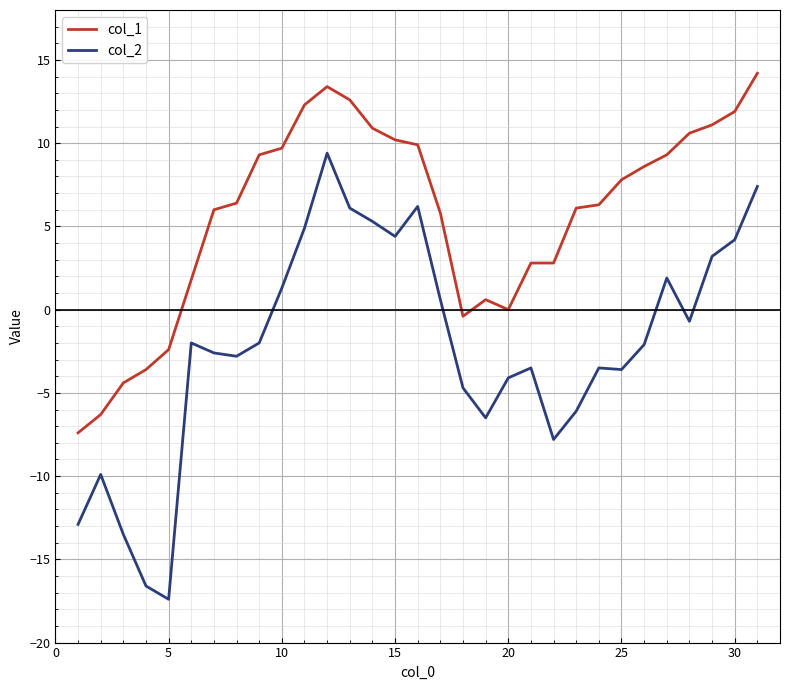

Rank the series by their average value, from highest to lowest.

col_1, col_2